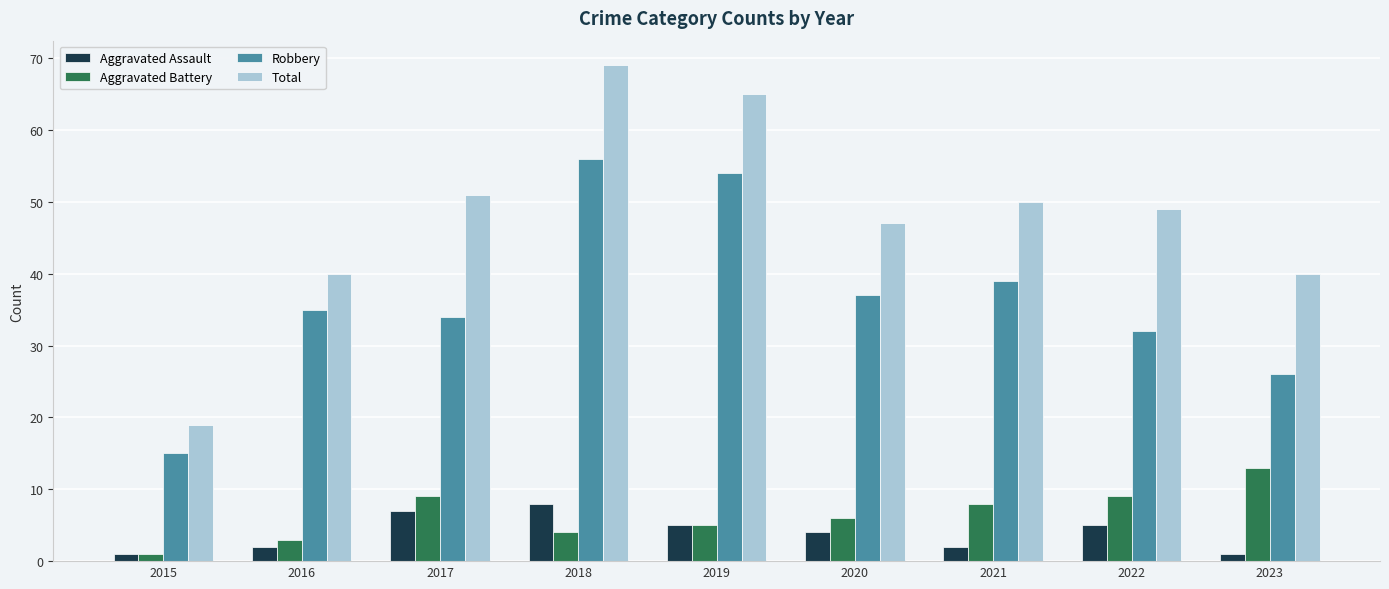

At which category is the sum across all series the highest?

2018